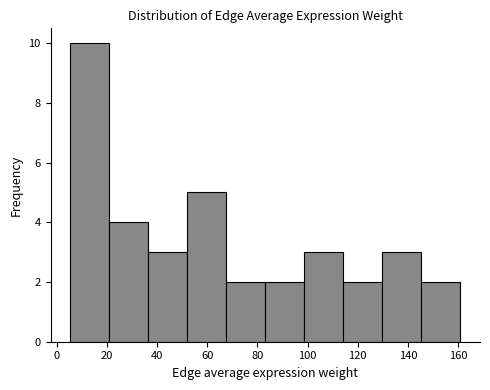

Over which range of the x-axis is the bar tallest?

6 to 20